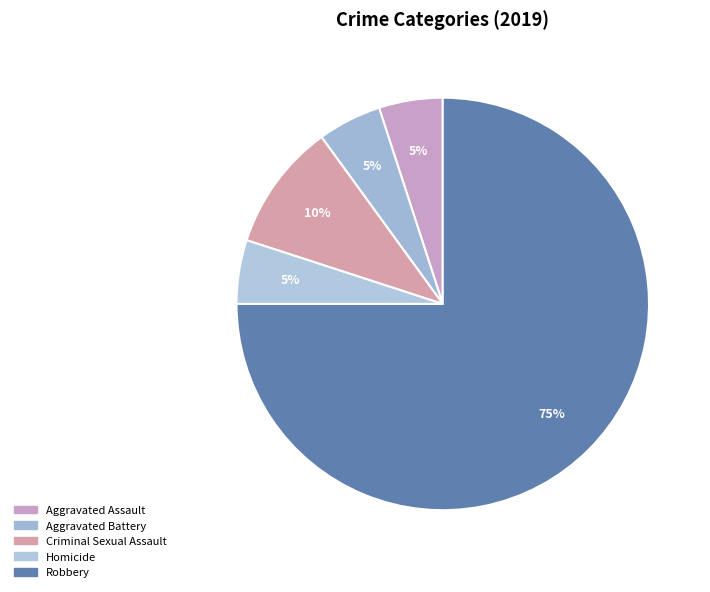

What percentage is the Aggravated Assault slice, to the nearest percent?

5%